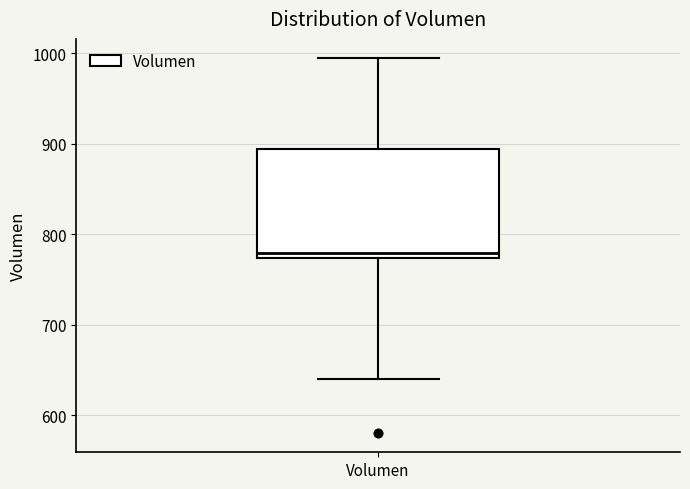

Where is the upper edge of the box for Volumen on the y-axis? The values are not printed on the chart, so give them approximately, as read against the axis.

890